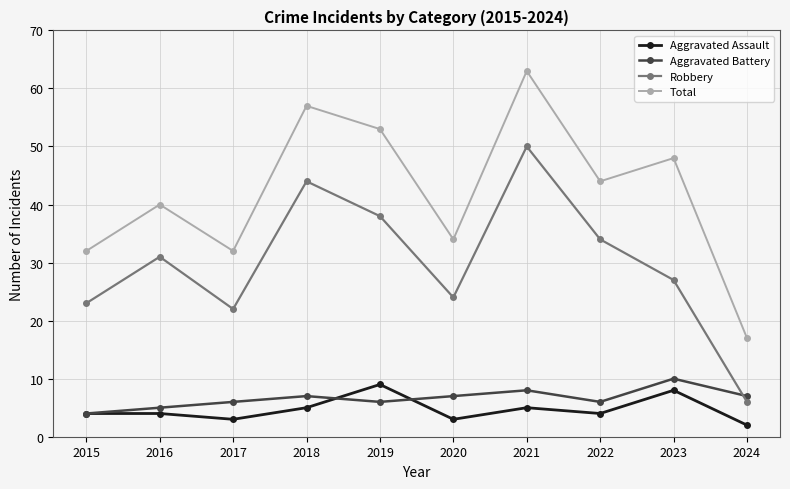

Is this an area chart (filled region under the line)?

No